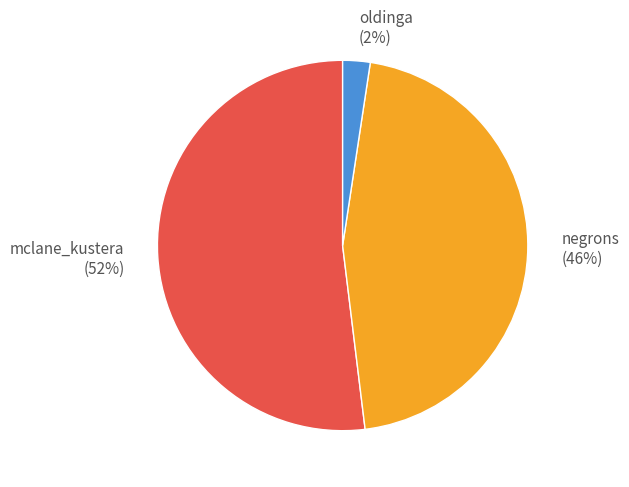

Rank the categories by value from lowest to highest.

oldinga, negrons, mclane_kustera